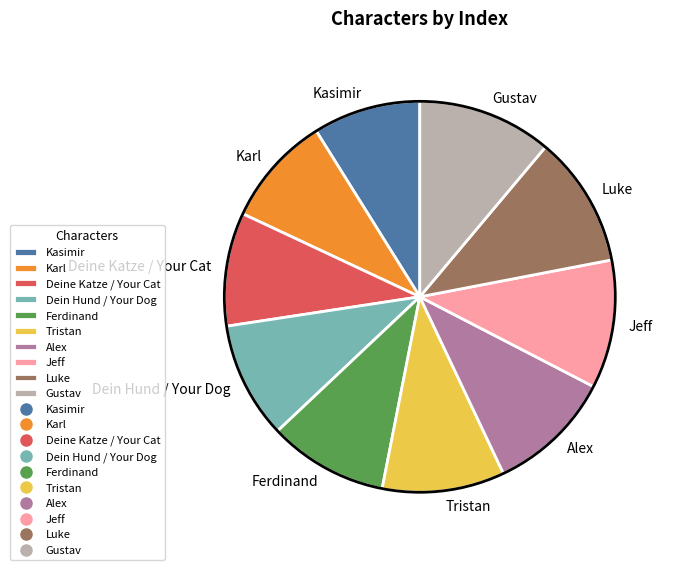

Does Dein Hund / Your Dog represent more than half of the total?

No